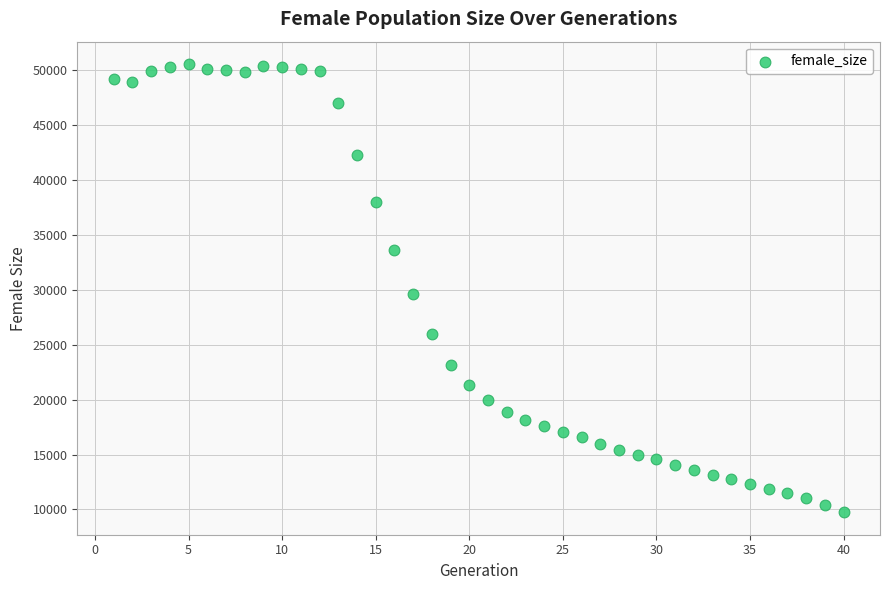

What is the range of X values (max minus min)?

39